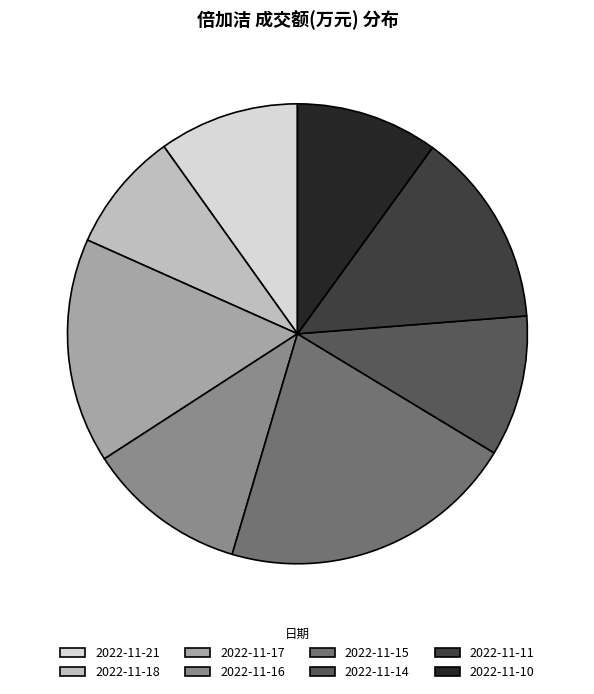

Is 2022-11-17 the majority of the pie?

No